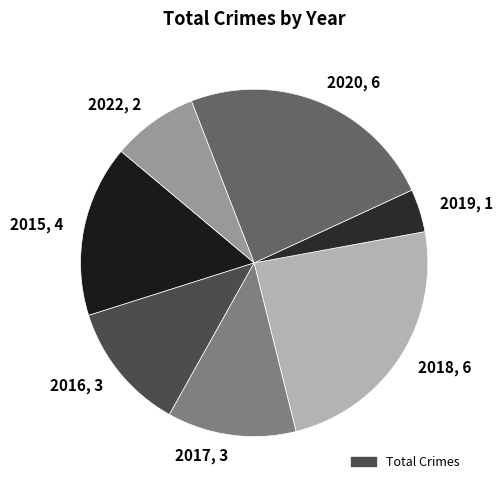

Does any single category account for the majority?

No